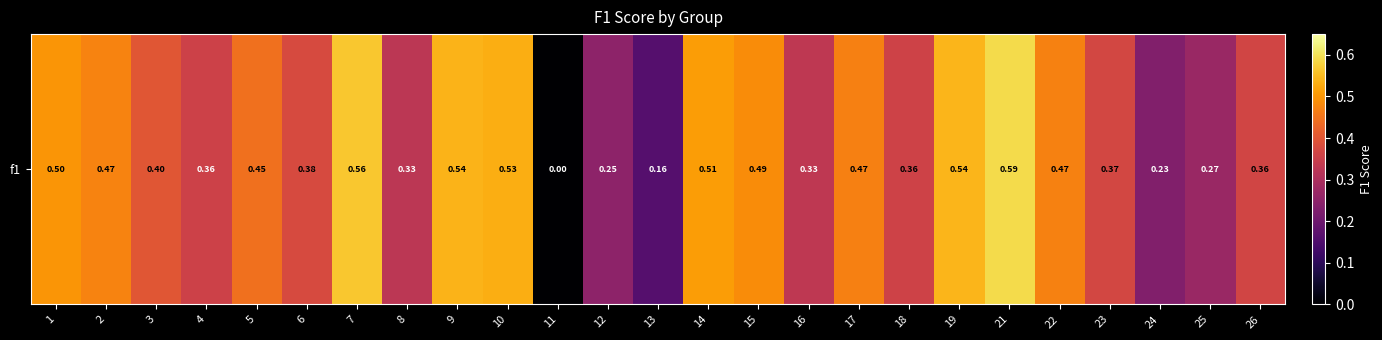

What is the greatest value displayed?

0.6